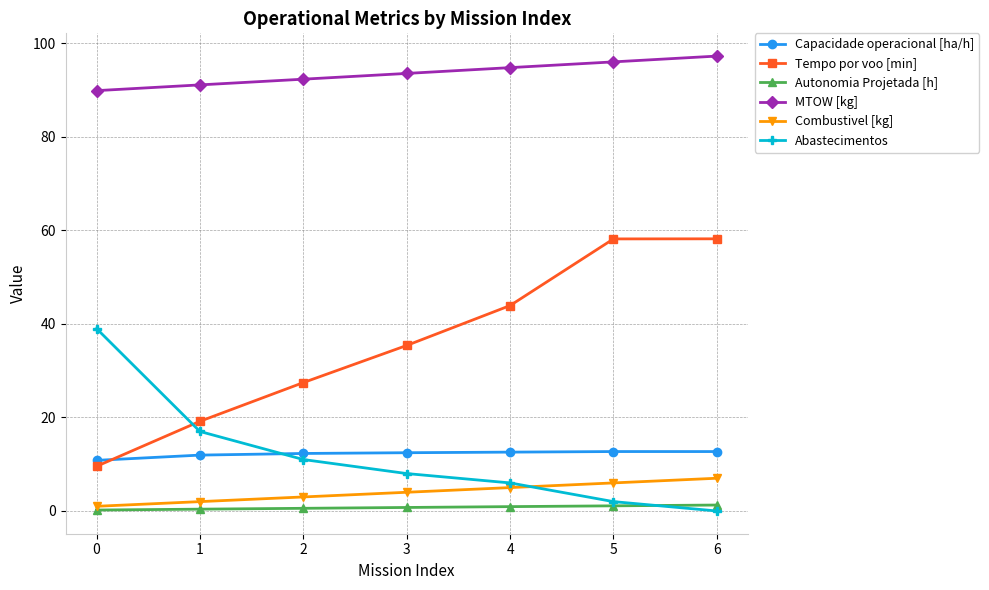

At which label does Tempo por voo [min] first exceed 35?

3